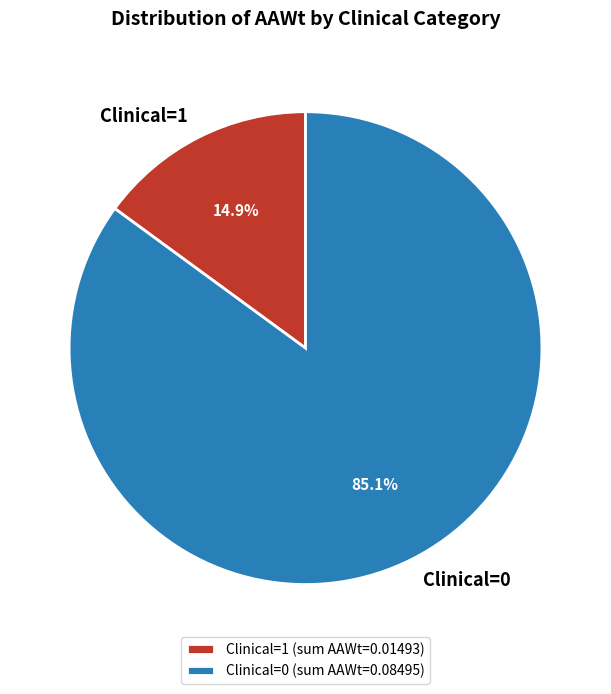

What percentage do Clinical=0 and Clinical=1 together represent?

100.0%